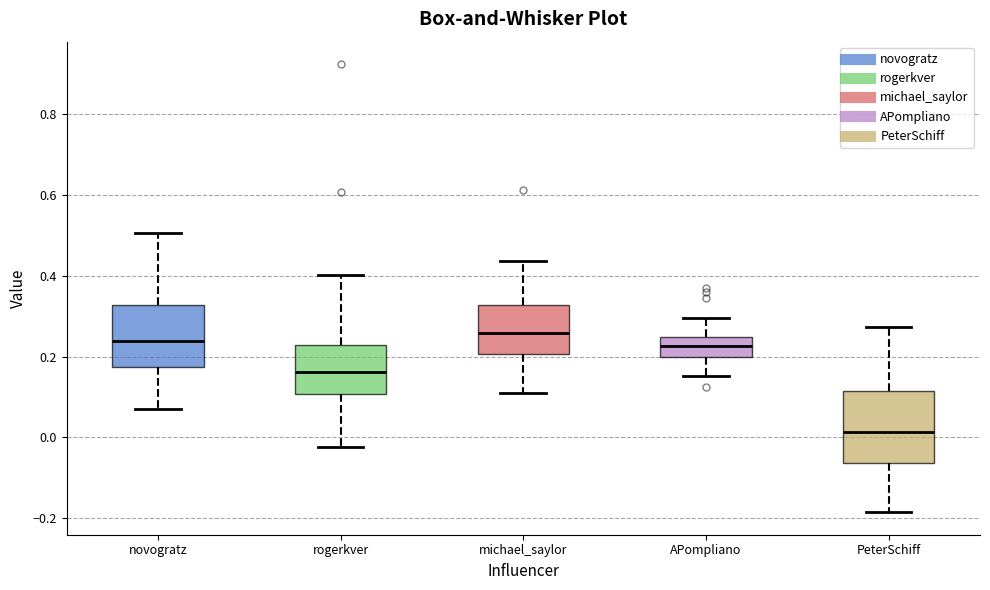

Where does the upper whisker of the box for novogratz end on the y-axis? The values are not printed on the chart, so give them approximately, as read against the axis.

0.50